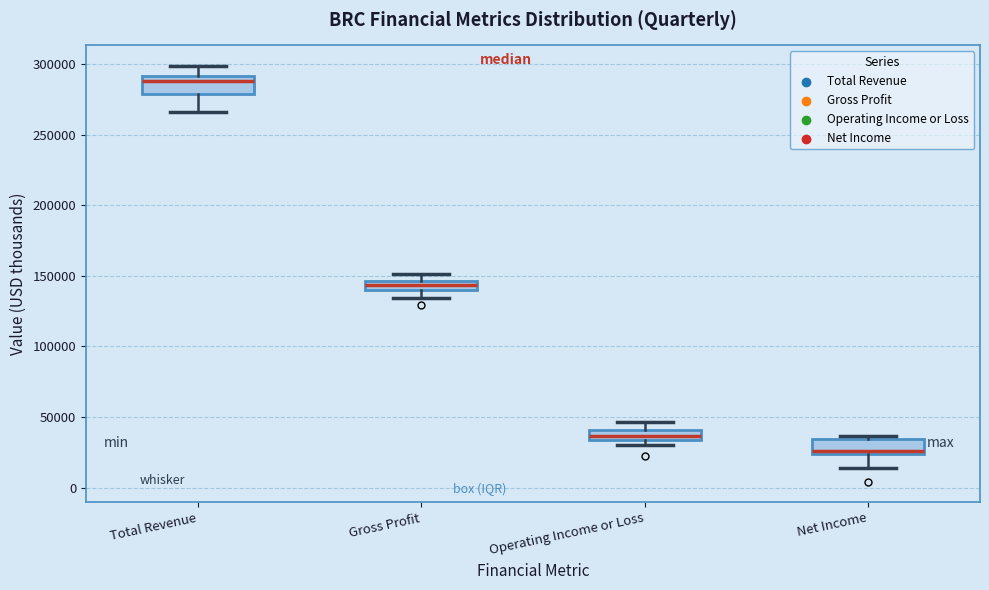

Where is the lower edge of the box for Net Income on the y-axis? The values are not printed on the chart, so give them approximately, as read against the axis.

25000